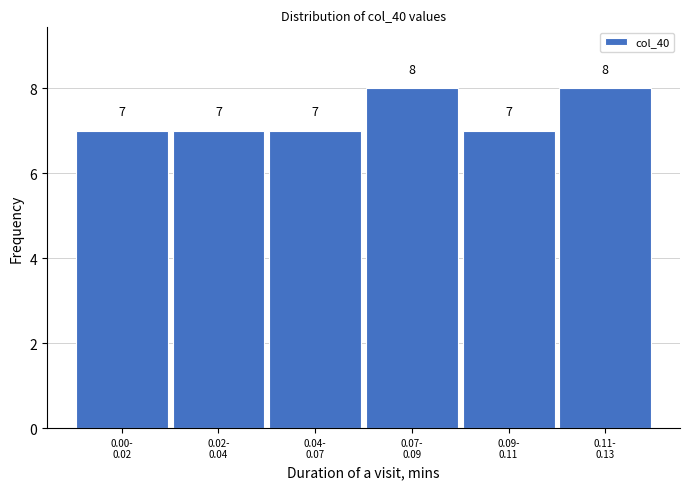

Reading left to right, transcribe all the data shown in this chart.

7	7	7	8	7	8